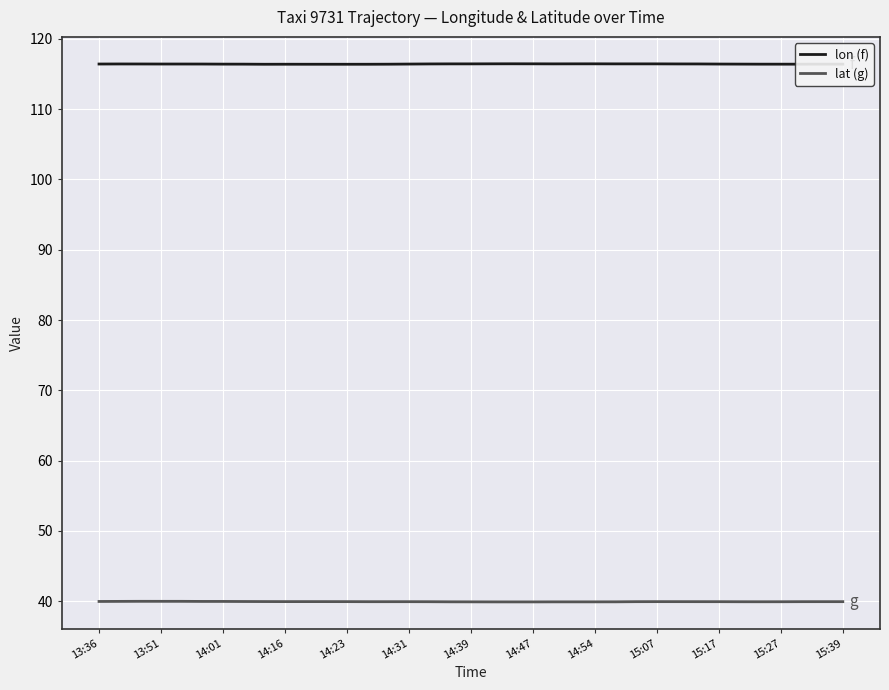

List the series in order of their peak value, lowest first.

lat (g), lon (f)